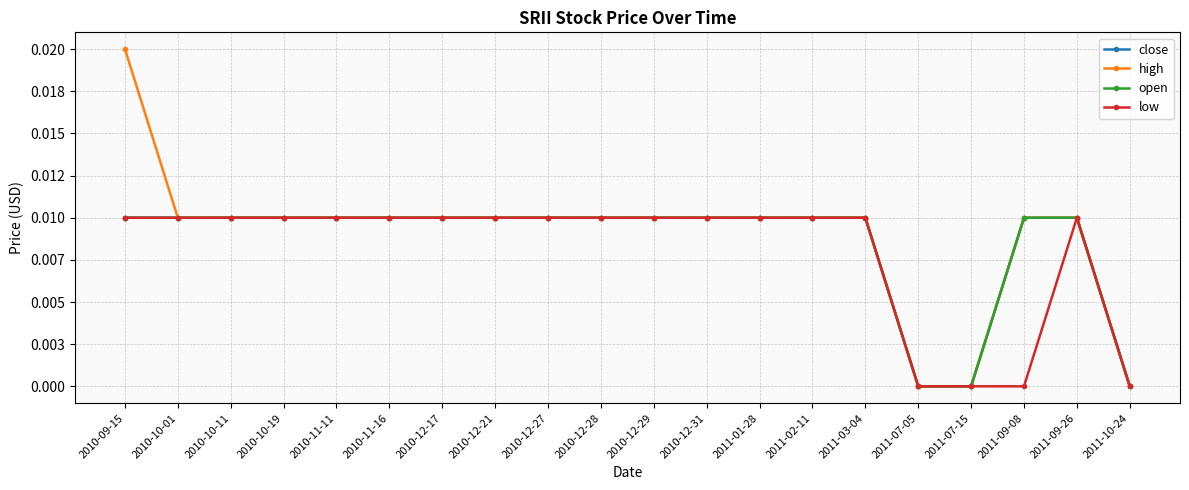

Does the chart have visible grid lines?

Yes